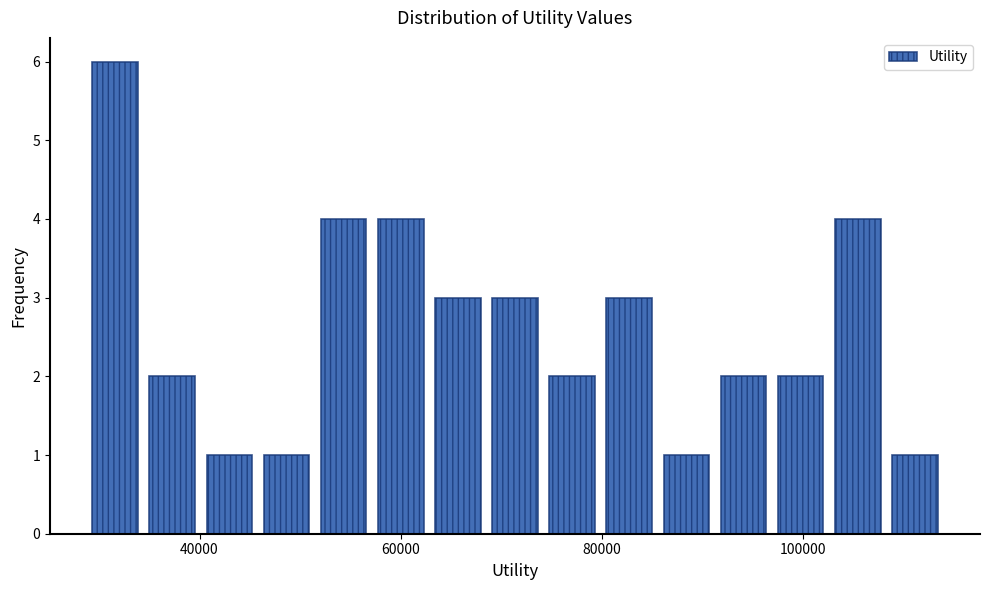

Read against the x-axis, roughly where is the centre of the tallest bar?

32000